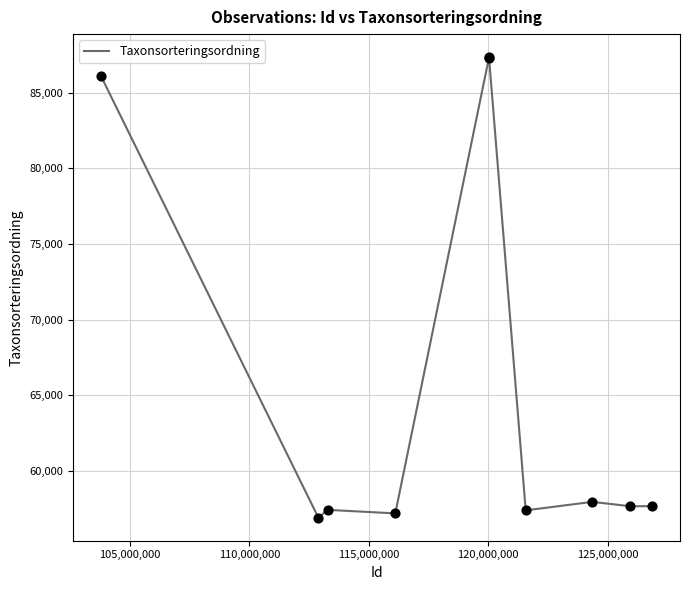

What is the difference between the maximum and minimum values?

30450